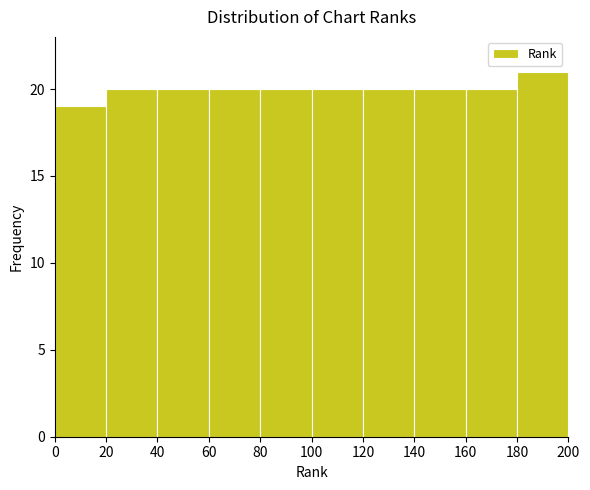

What is the height of the bar covering 60 to 80 on the x-axis? The values are not printed on the chart, so give them approximately, as read against the axis.

20